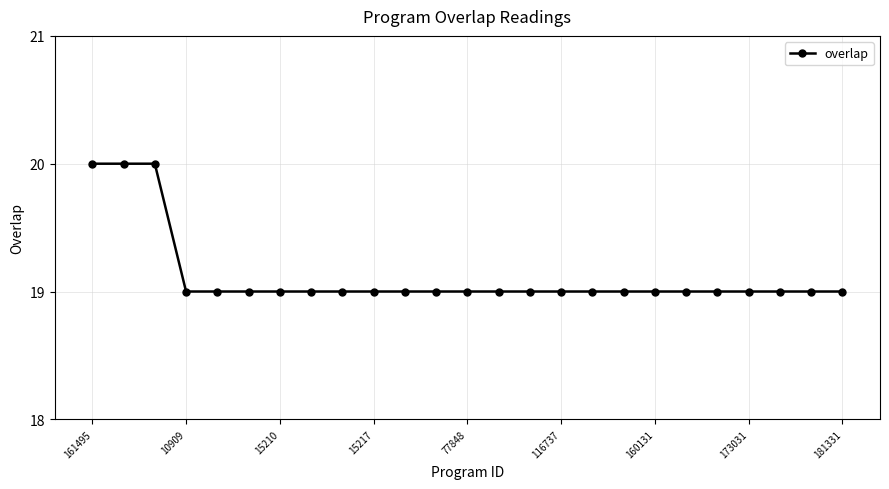

What is the sum of all values?

478